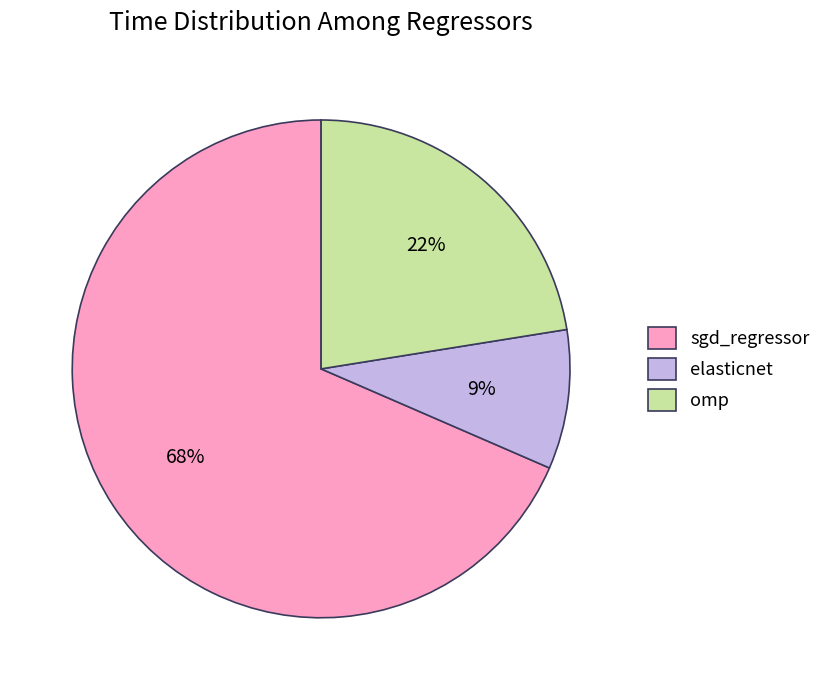

How many segments does this pie chart have?

3